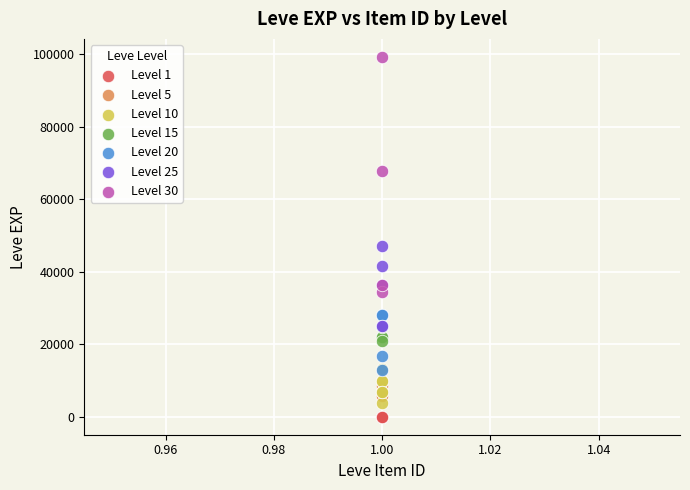

Which series contains the highest Y value?

Level 30